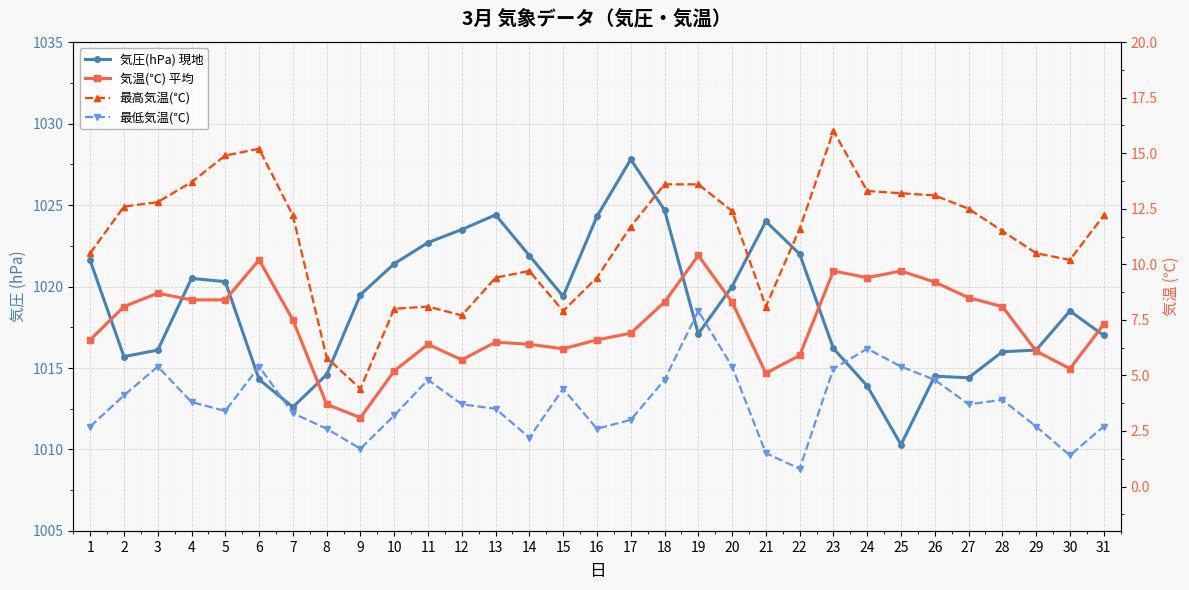

Reading left to right, extract all data points from this chart.

気圧(hPa) 現地: 1=1021.6	2=1015.7	3=1016.1	4=1020.5	5=1020.3	6=1014.3	7=1012.6	8=1014.6	9=1019.5	10=1021.4	11=1022.7	12=1023.5	13=1024.4	14=1021.9	15=1019.4	16=1024.3	17=1027.8	18=1024.7	19=1017.1	20=1020.0	21=1024.0	22=1022.0	23=1016.2	24=1013.9	25=1010.3	26=1014.5	27=1014.4	28=1016.0	29=1016.1	30=1018.5	31=1017.0
気温(℃) 平均: 1=6.6	2=8.1	3=8.7	4=8.4	5=8.4	6=10.2	7=7.5	8=3.7	9=3.1	10=5.2	11=6.4	12=5.7	13=6.5	14=6.4	15=6.2	16=6.6	17=6.9	18=8.3	19=10.4	20=8.3	21=5.1	22=5.9	23=9.7	24=9.4	25=9.7	26=9.2	27=8.5	28=8.1	29=6.1	30=5.3	31=7.3
最高気温(℃): 1=10.5	2=12.6	3=12.8	4=13.7	5=14.9	6=15.2	7=12.2	8=5.8	9=4.4	10=8.0	11=8.1	12=7.7	13=9.4	14=9.7	15=7.9	16=9.4	17=11.7	18=13.6	19=13.6	20=12.4	21=8.1	22=11.6	23=16.0	24=13.3	25=13.2	26=13.1	27=12.5	28=11.5	29=10.5	30=10.2	31=12.2
最低気温(℃): 1=2.7	2=4.1	3=5.4	4=3.8	5=3.4	6=5.4	7=3.3	8=2.6	9=1.7	10=3.2	11=4.8	12=3.7	13=3.5	14=2.2	15=4.4	16=2.6	17=3.0	18=4.8	19=7.9	20=5.4	21=1.5	22=0.8	23=5.3	24=6.2	25=5.4	26=4.8	27=3.7	28=3.9	29=2.7	30=1.4	31=2.7